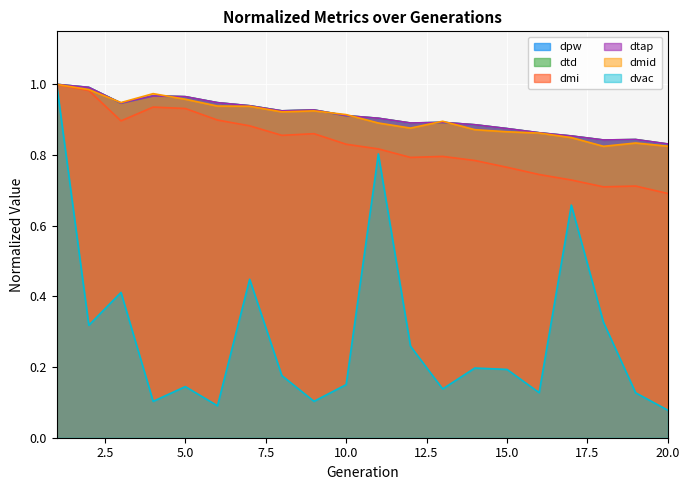

What is the minimum value for dmid?

0.8